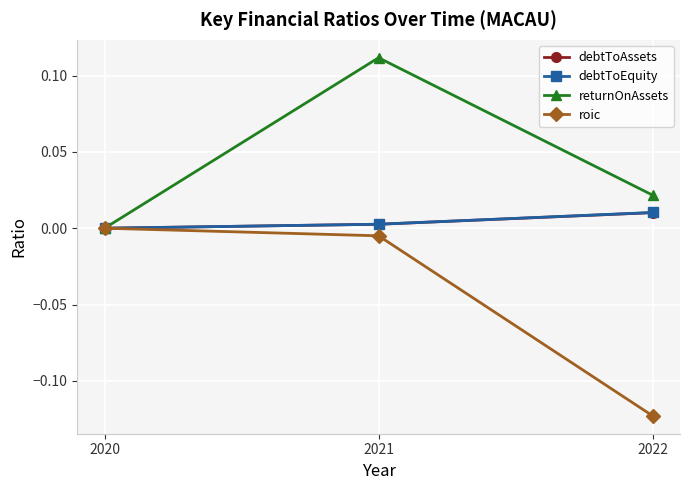

Which series has the widest spread of values?

roic